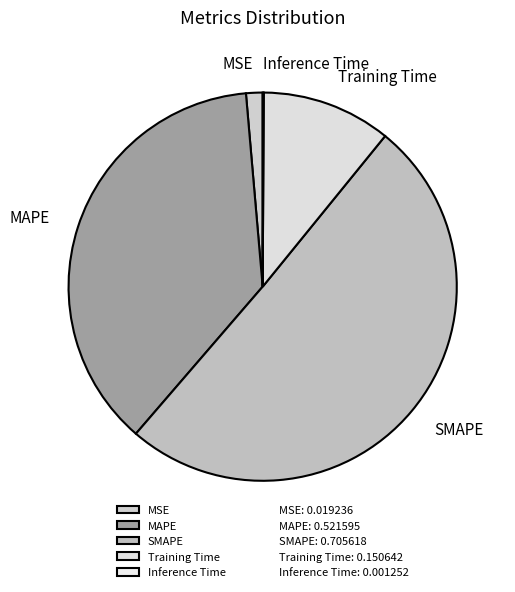

Is there any slice that represents more than half of the pie?

Yes